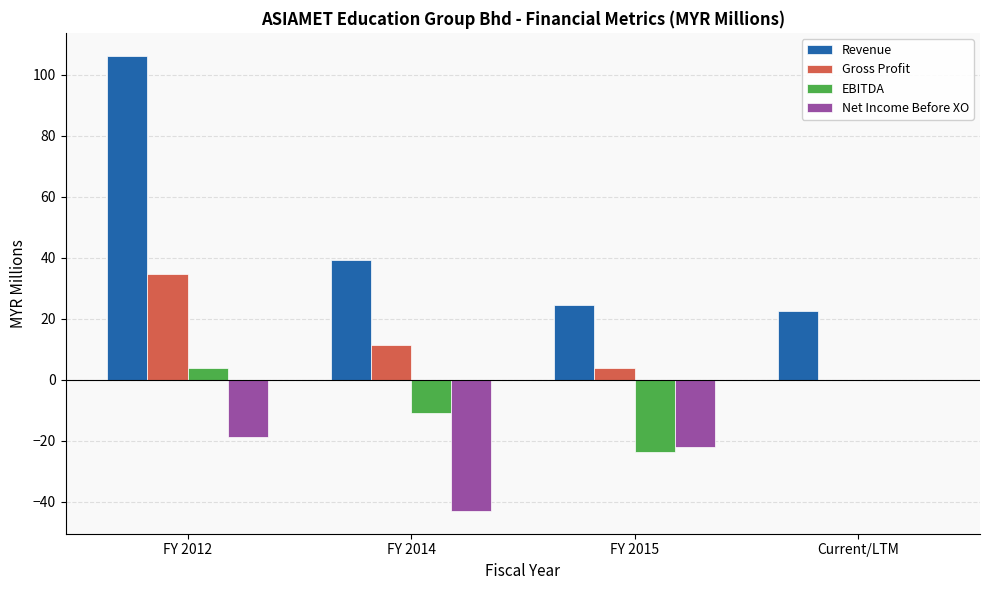

Reading left to right, what are all the values shown in this chart?

Revenue: 106.3	39.1	24.5	22.6
Gross Profit: 34.6	11.5	3.7	0.0
EBITDA: 3.9	-10.9	-23.9	0.0
Net Income Before XO: -18.8	-43.1	-22.1	0.0